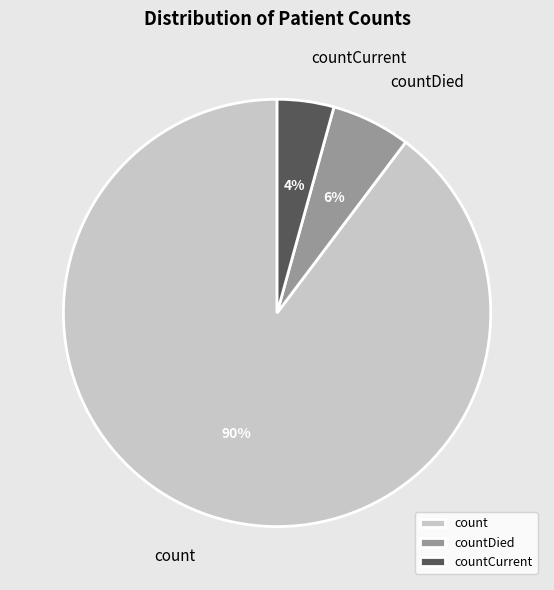

Which category has the smallest portion of the pie?

countCurrent